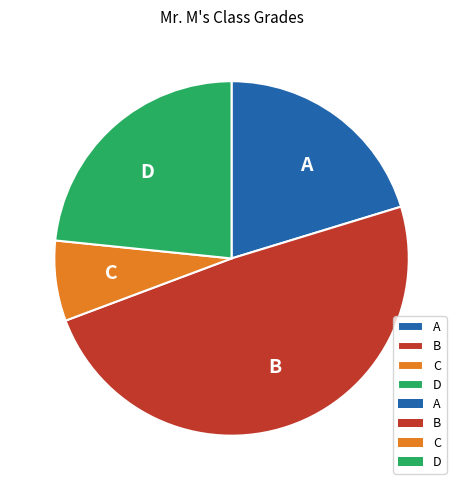

Between D and A, which is larger?

D